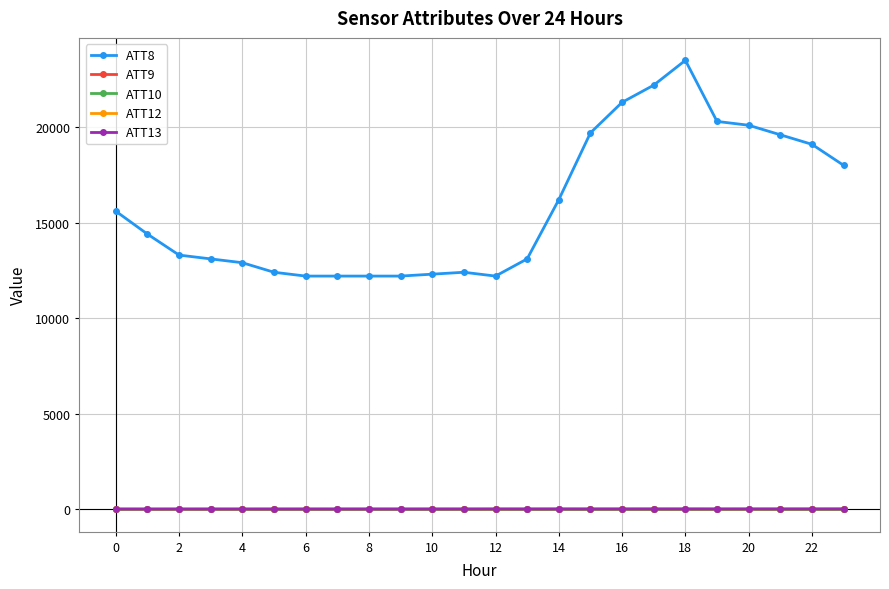

Does the chart have visible grid lines?

Yes